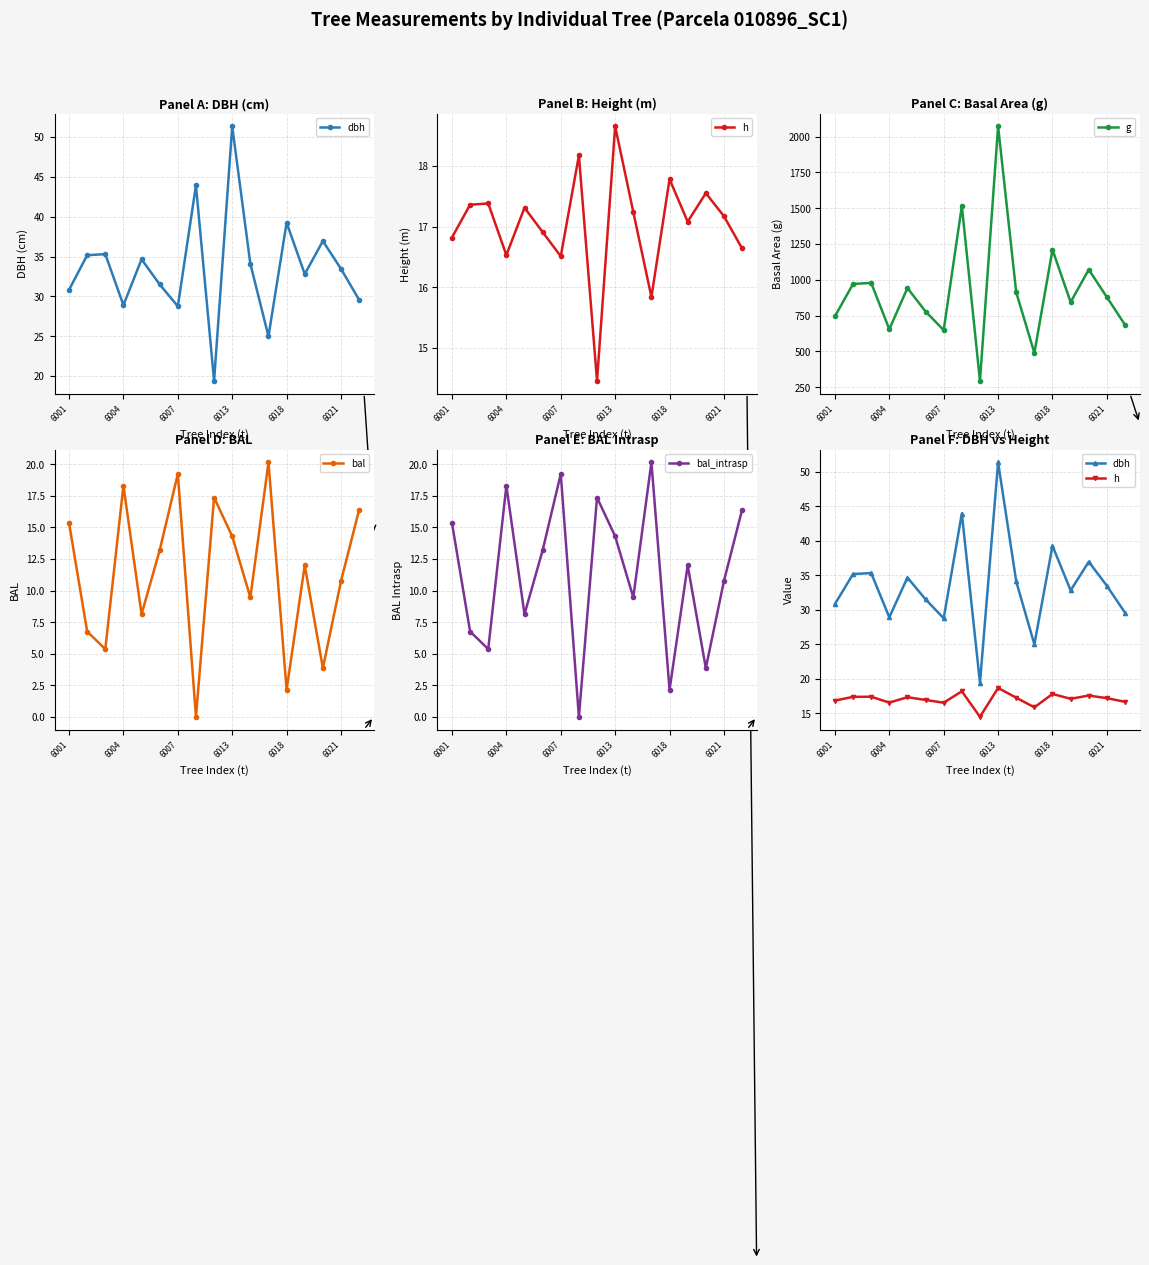

In bal, how many points are higher than both neighbors (excluding endpoints)?

5